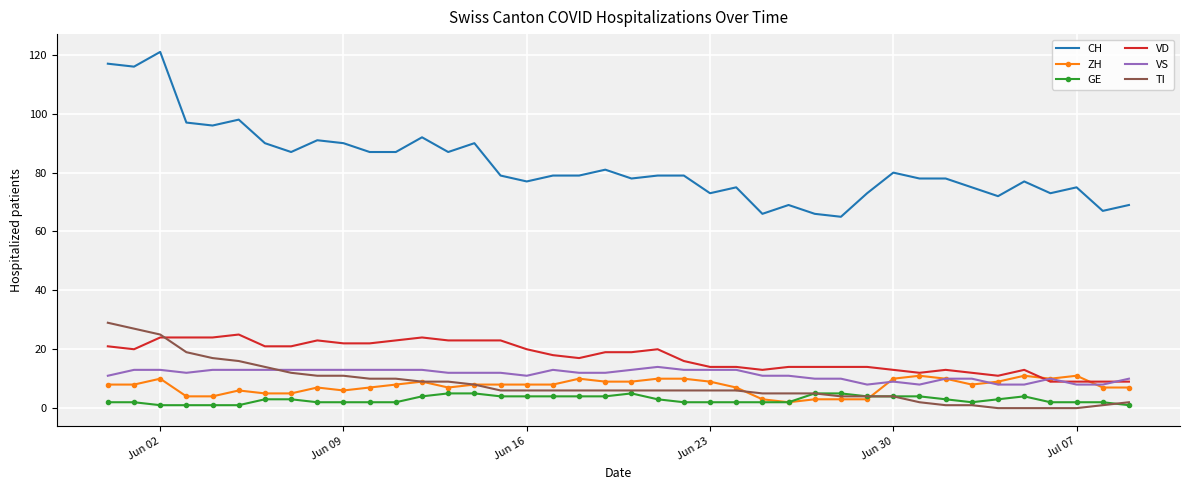

True or false: VS and GE intersect in this chart.

False